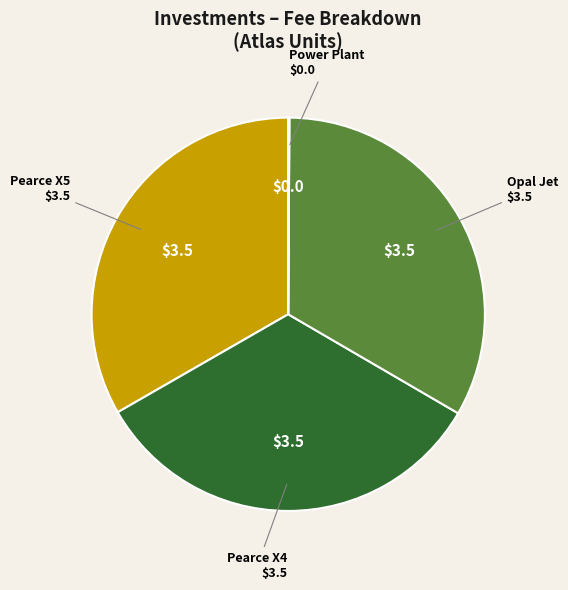

Does Opal Jet account for over 50% of the chart?

No